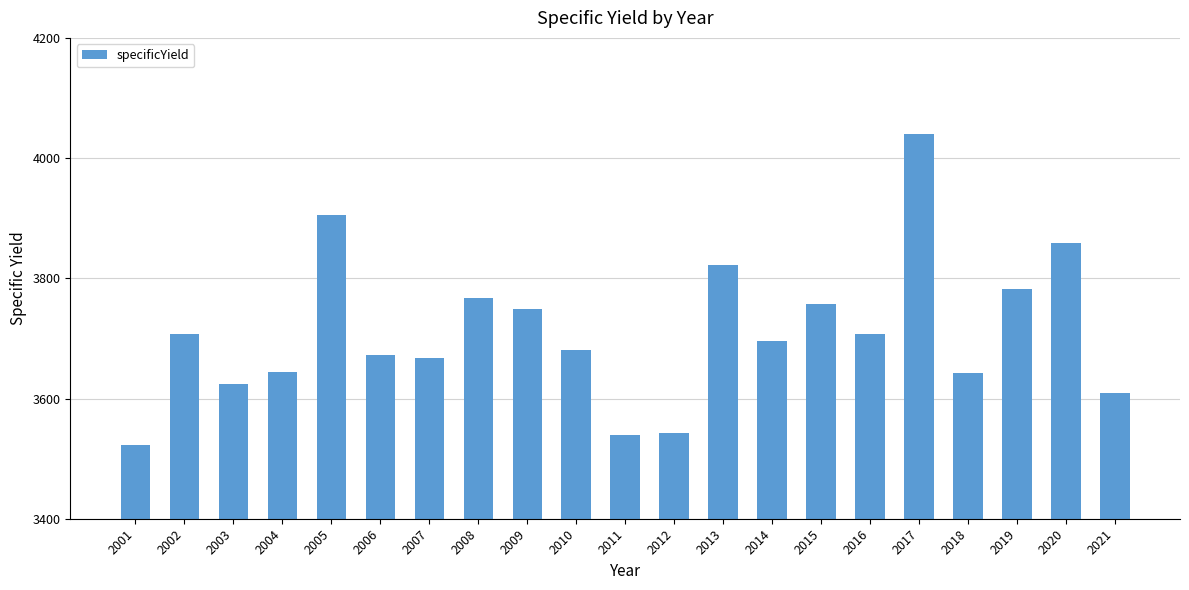

Are the bars grouped side by side (vs. stacked)?

No